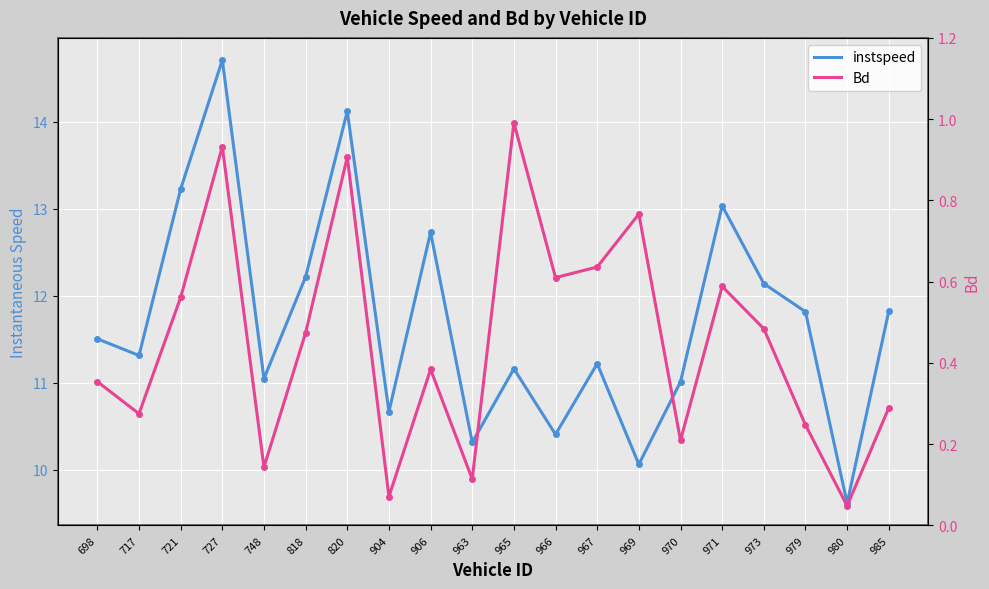

True or false: instspeed and Bd intersect in this chart.

False